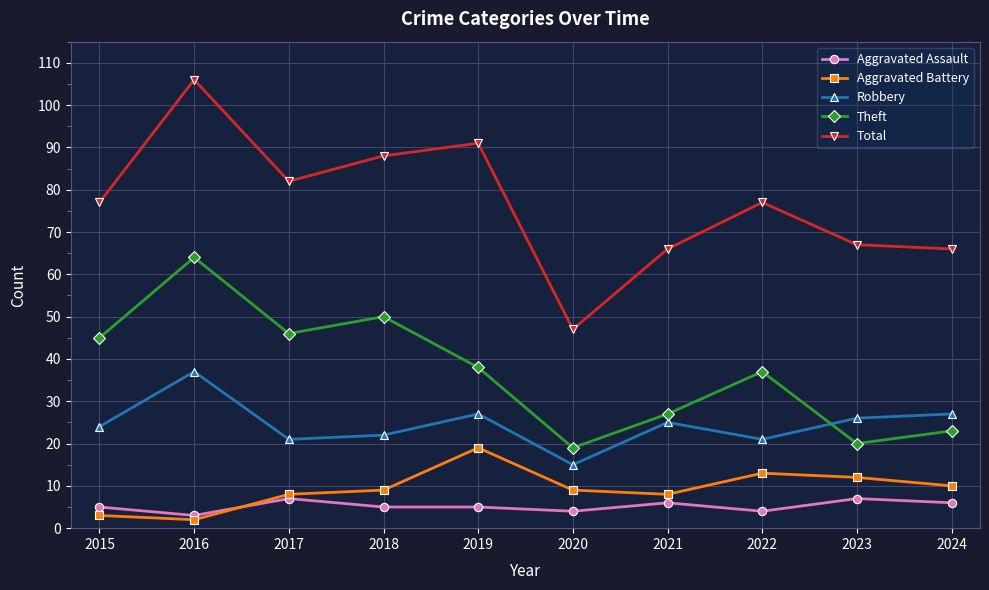

Which series has the widest spread of values?

Total